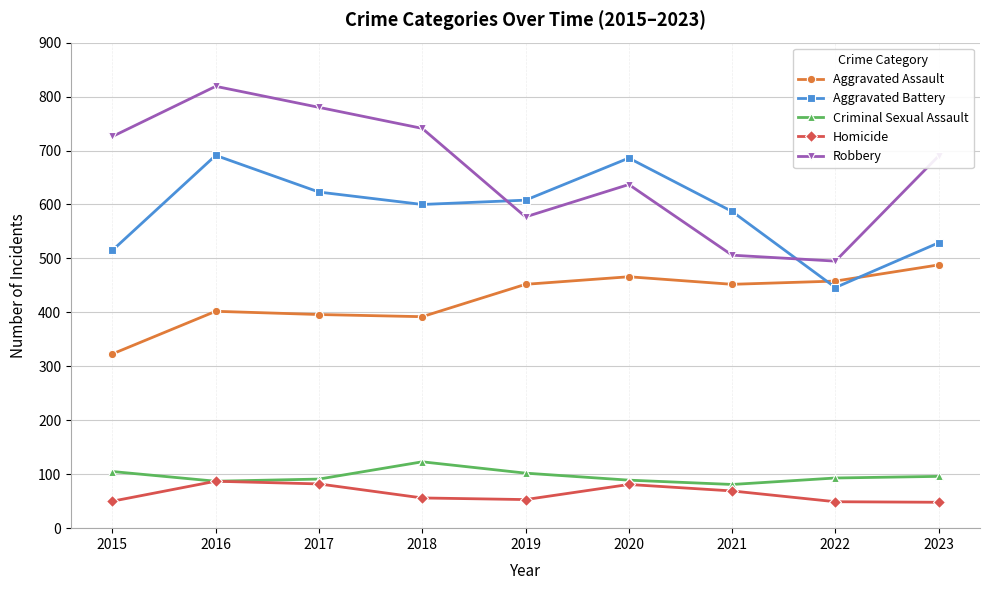

List the labels in order of Robbery value, largest first.

2016, 2017, 2018, 2015, 2023, 2020, 2019, 2021, 2022